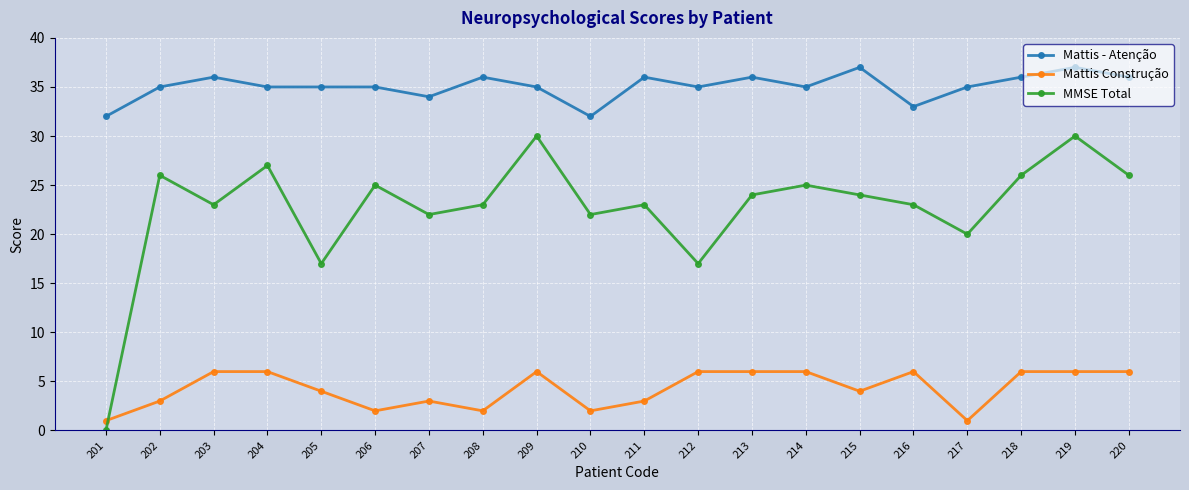

Reading left to right, what are all the values shown in this chart?

Mattis - Atenção: 32	35	36	35	35	35	34	36	35	32	36	35	36	35	37	33	35	36	37	36
Mattis Construção: 1	3	6	6	4	2	3	2	6	2	3	6	6	6	4	6	1	6	6	6
MMSE Total: 0	26	23	27	17	25	22	23	30	22	23	17	24	25	24	23	20	26	30	26